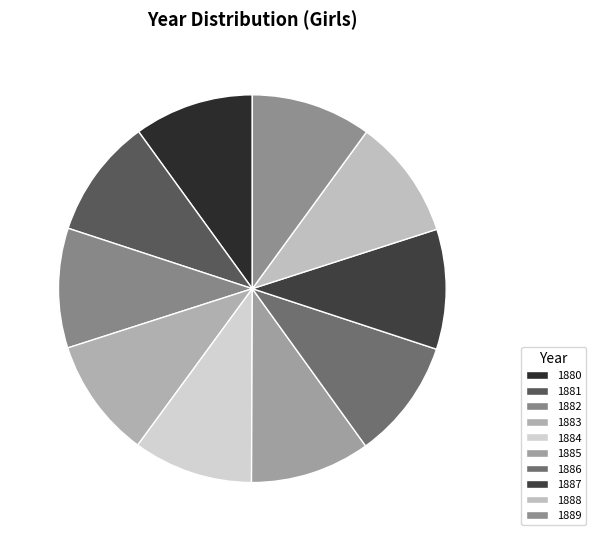

How many segments does this pie chart have?

10